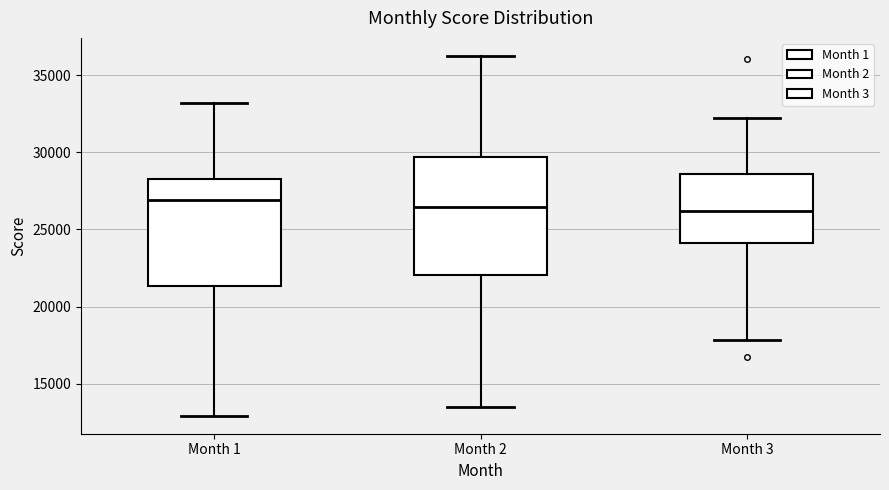

Reading left to right, read every box against the y-axis: the position of its median line, the range the box covers, and the ends of its whiskers. The values are not printed on the chart, so give them approximately, as read against the axis.

Month 1: median 27000, box 21500 to 28000, whiskers 13000 to 33000
Month 2: median 26500, box 22000 to 29500, whiskers 13500 to 36000
Month 3: median 26000, box 24000 to 28500, whiskers 18000 to 32000